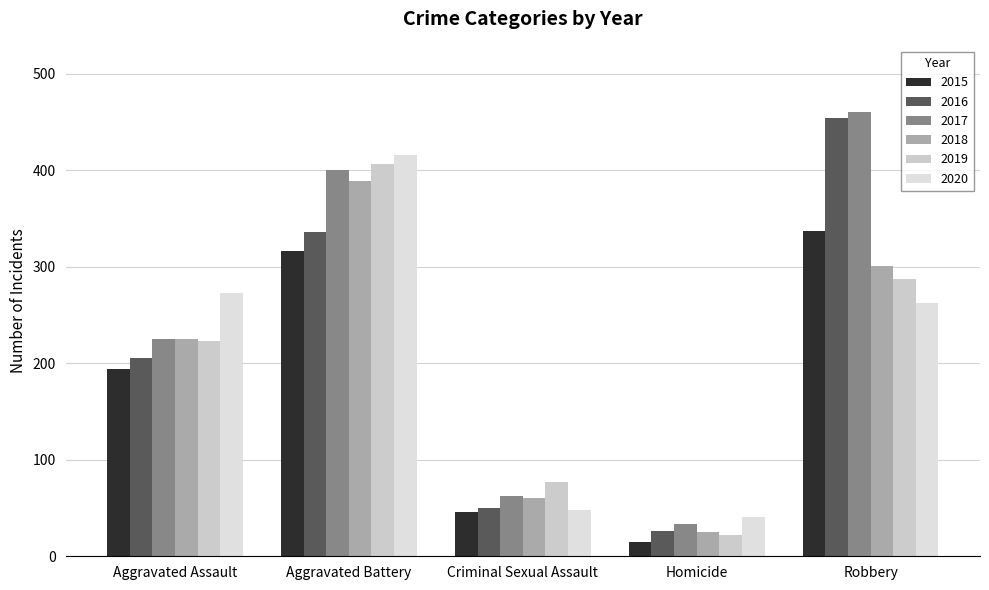

Is the value of 2016 at Homicide greater than the value of 2017 at Criminal Sexual Assault?

No